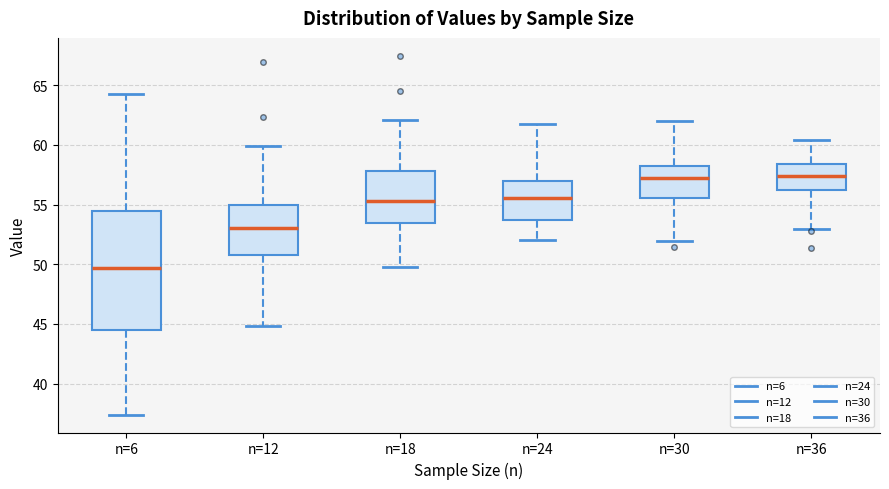

Comparing the boxes themselves (not the whiskers), which one is the tallest?

n=6